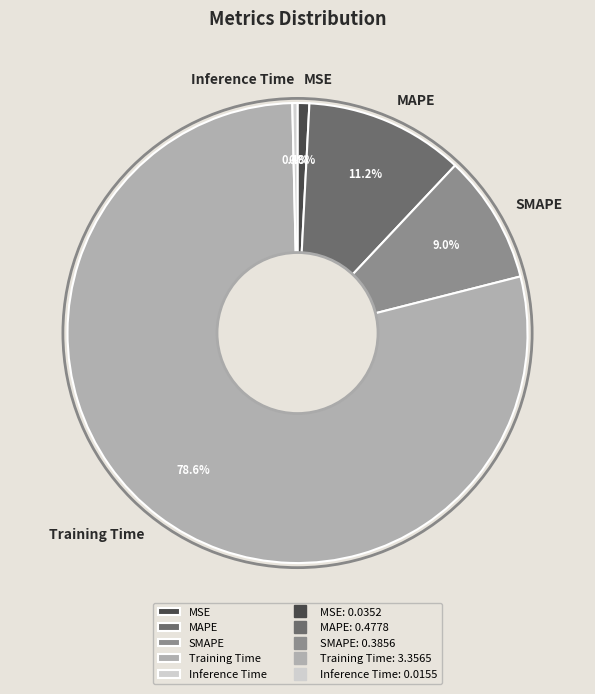

Combined, do Training Time and MSE account for over 50%?

Yes